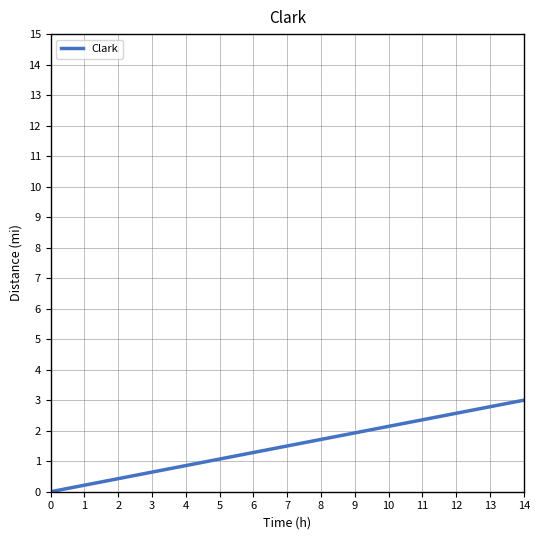

The chart shows a value of 3.0 at 14. True or false?

True